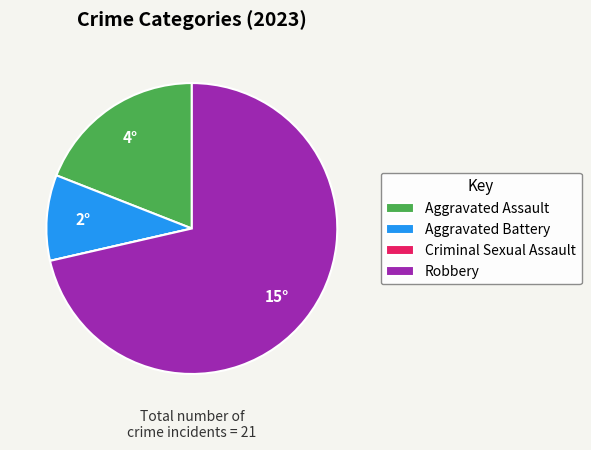

Is the sum of Aggravated Battery and Aggravated Assault greater than half?

No